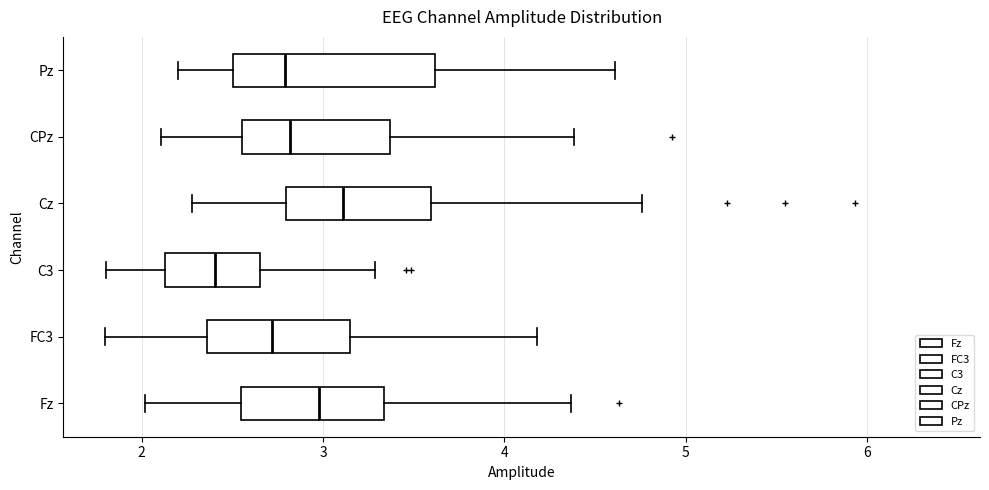

Reading bottom to top, transcribe this box plot: for each box, give where its median line is, the range the box spans, and where its two whiskers end, as read against the x-axis. The values are not printed on the chart, so give them approximately, as read against the axis.

Fz: median 3.0, box 2.5 to 3.3, whiskers 2.0 to 4.4
FC3: median 2.7, box 2.4 to 3.1, whiskers 1.8 to 4.2
C3: median 2.4, box 2.1 to 2.7, whiskers 1.8 to 3.3
Cz: median 3.1, box 2.8 to 3.6, whiskers 2.3 to 4.8
CPz: median 2.8, box 2.6 to 3.4, whiskers 2.1 to 4.4
Pz: median 2.8, box 2.5 to 3.6, whiskers 2.2 to 4.6